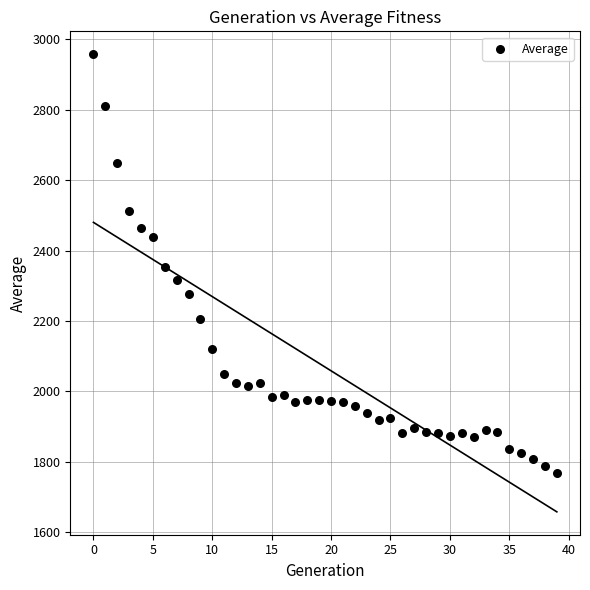

What is the range of Y values (max minus min)?

1189.0